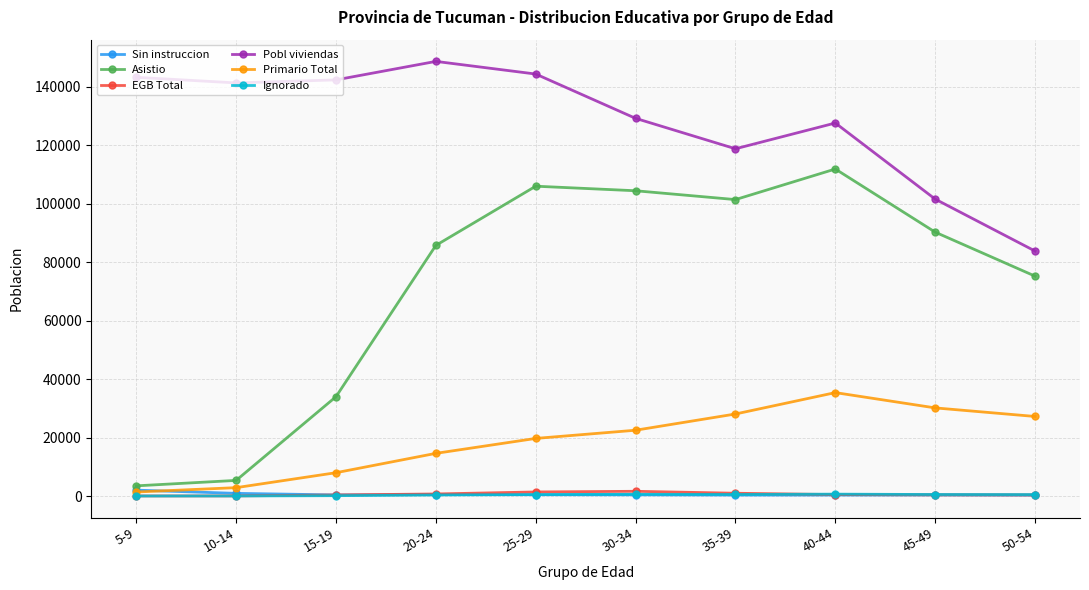

What is the sum of the Sin instruccion values at 15-19 and 50-54?

710